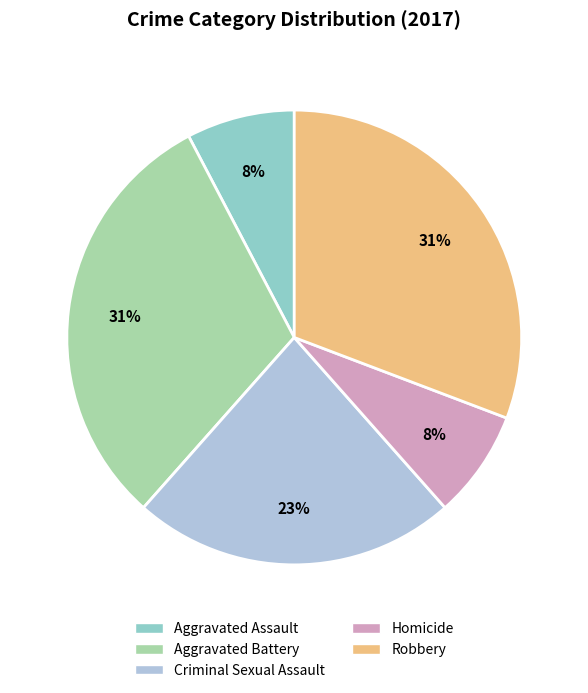

To the nearest percent, what is the difference between the largest and smallest slice percentages?

23%